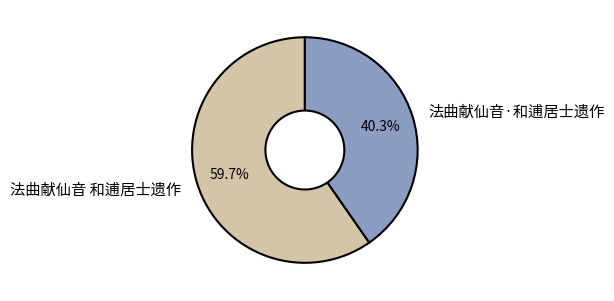

Rank the categories by value from highest to lowest.

法曲献仙音 和逋居士遗作, 法曲献仙音·和逋居士遗作